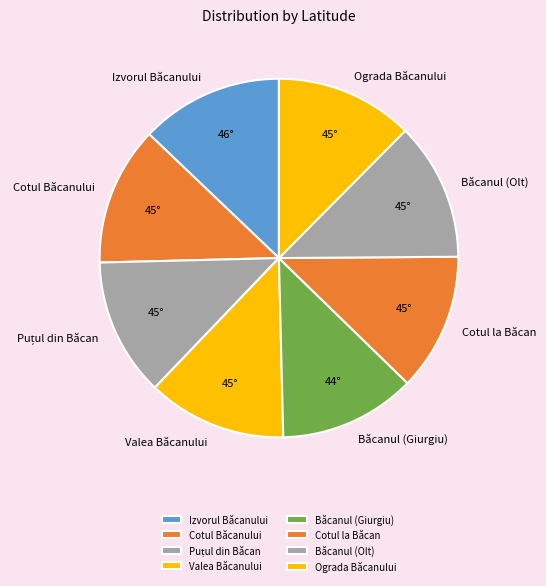

Approximately how many times larger is the value at Băcanul (Olt) compared to Izvorul Băcanului?

1.0